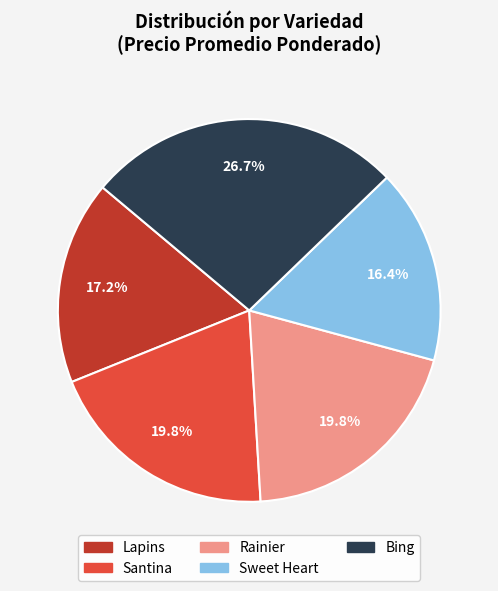

Count the number of slices in the pie.

5